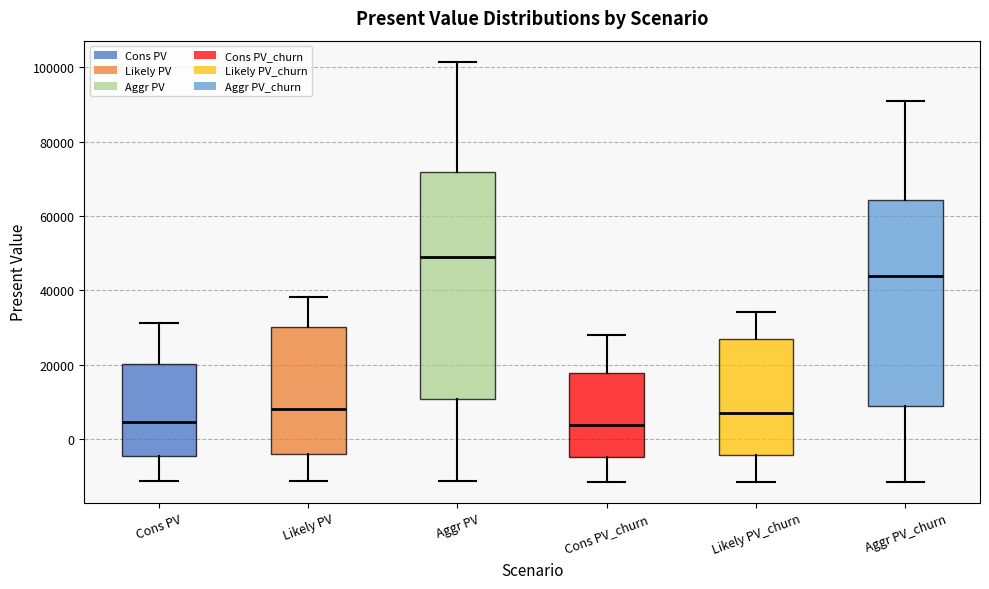

Which box's median line is the highest?

Aggr PV